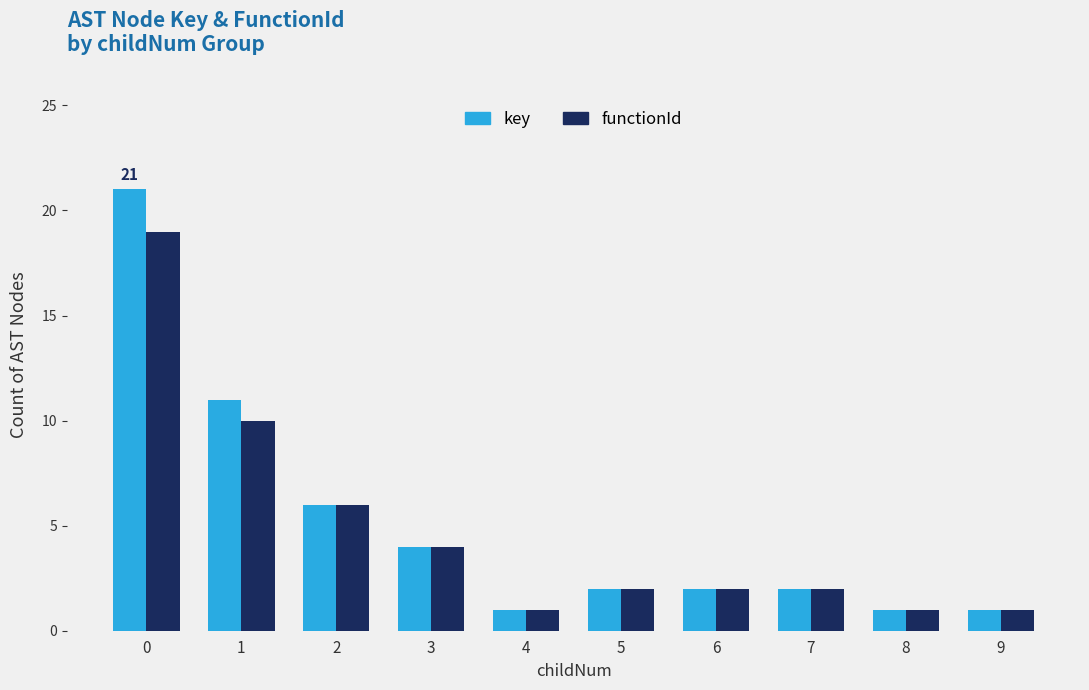

Reading left to right, transcribe all the data shown in this chart.

key: 21	11	6	4	1	2	2	2	1	1
functionId: 19	10	6	4	1	2	2	2	1	1